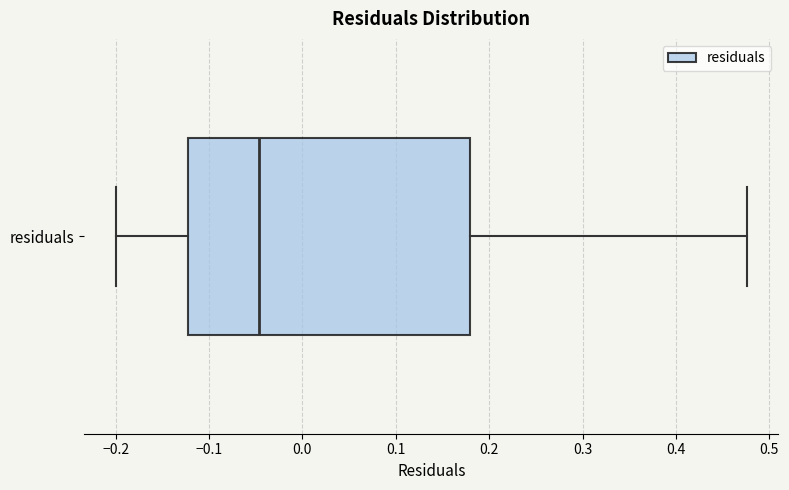

Transcribe this box plot: give where the median line is, the range the box spans, and where the two whiskers end, as read against the x-axis. The values are not printed on the chart, so give them approximately, as read against the axis.

median -0.05, box -0.12 to 0.18, whiskers -0.20 to 0.48